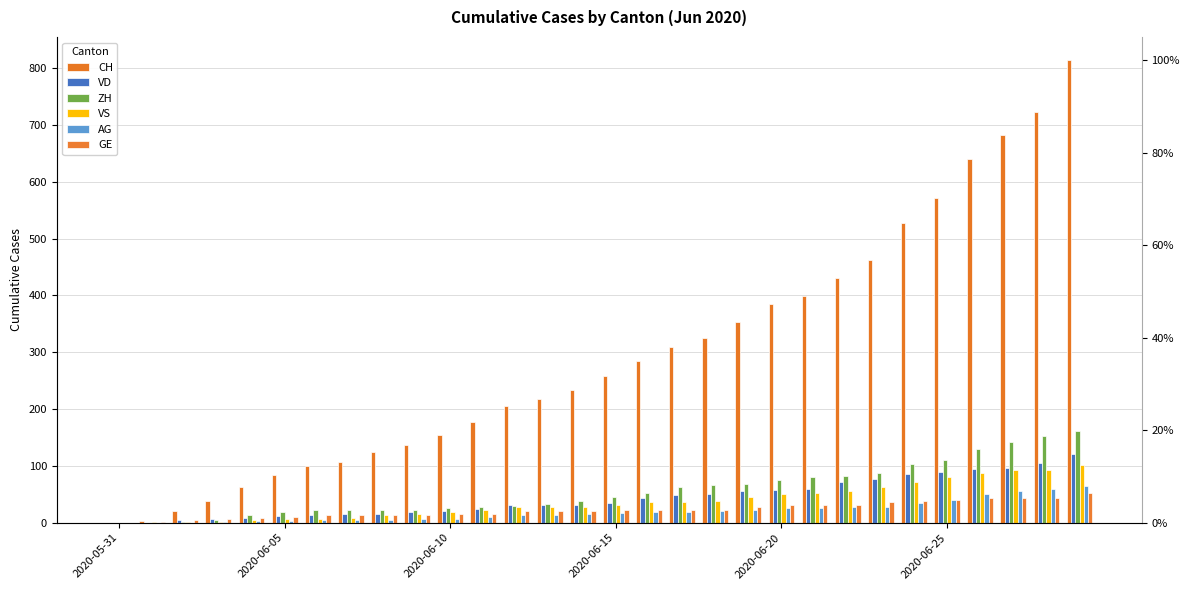

Rank the series by their maximum value, from highest to lowest.

CH, ZH, VD, VS, AG, GE